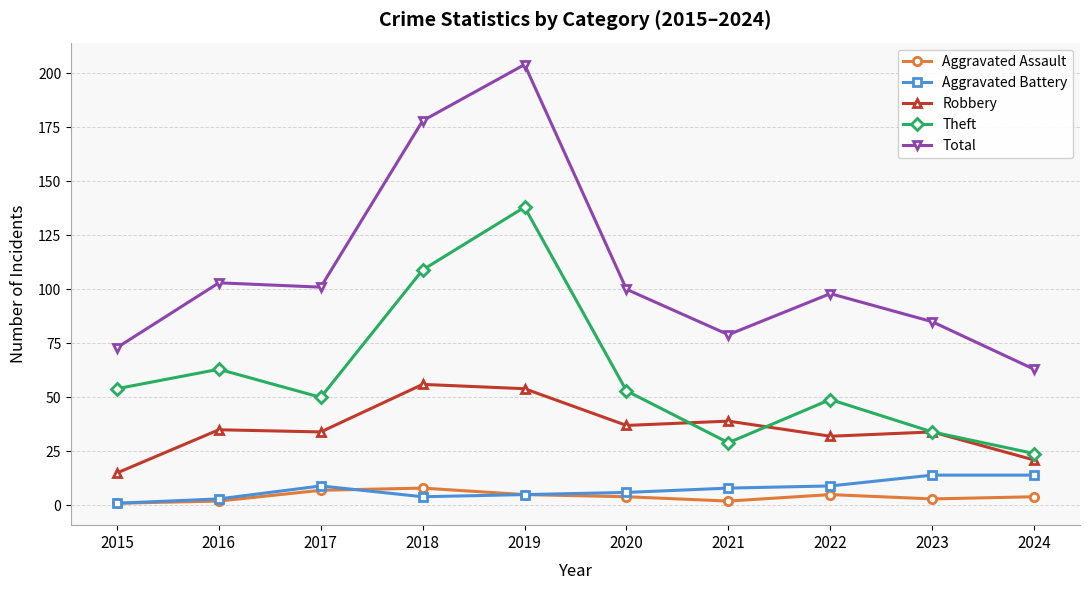

What is the spread (max minus min) of values at 2015?

72